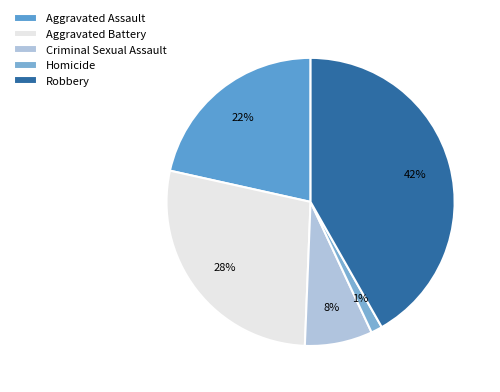

Rank the categories by value from lowest to highest.

Homicide, Criminal Sexual Assault, Aggravated Assault, Aggravated Battery, Robbery